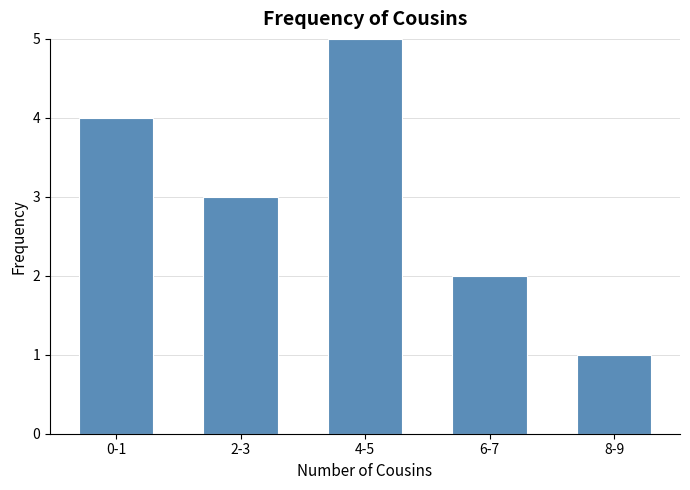

Reading left to right, list all the values displayed in this chart.

0-1=4	2-3=3	4-5=5	6-7=2	8-9=1